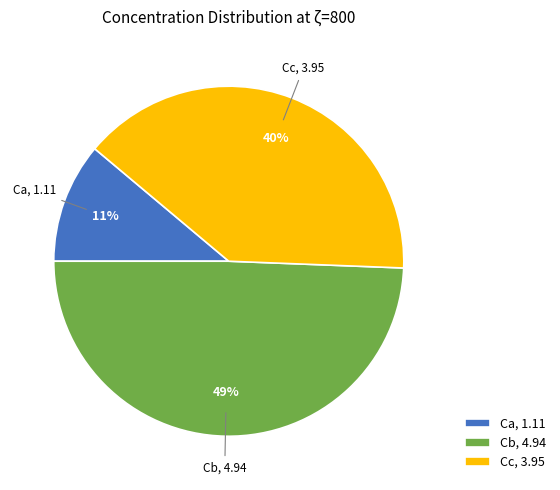

To the nearest percent, what portion does Cb represent?

49%